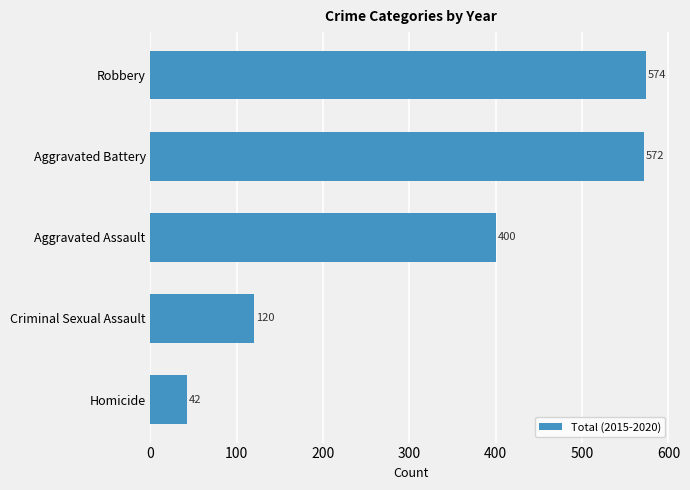

Rank the categories by value from lowest to highest.

Homicide, Criminal Sexual Assault, Aggravated Assault, Aggravated Battery, Robbery